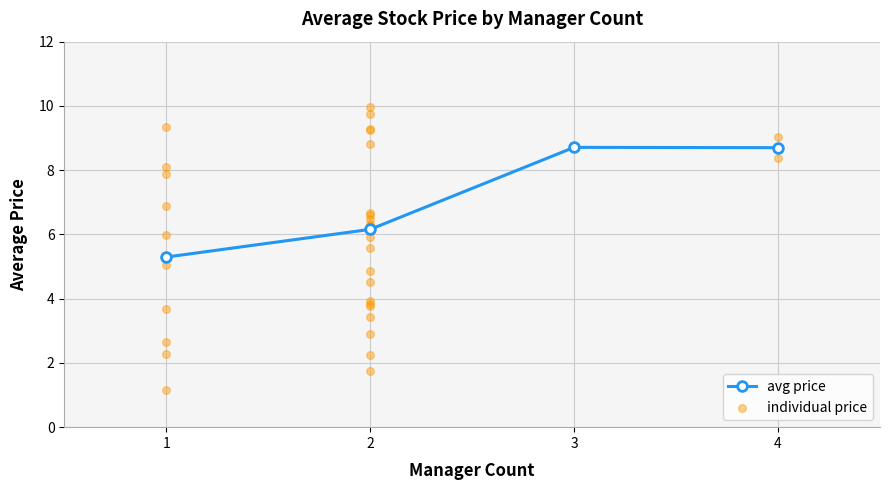

The value of avg price at 4 is 5.1. True or false?

False